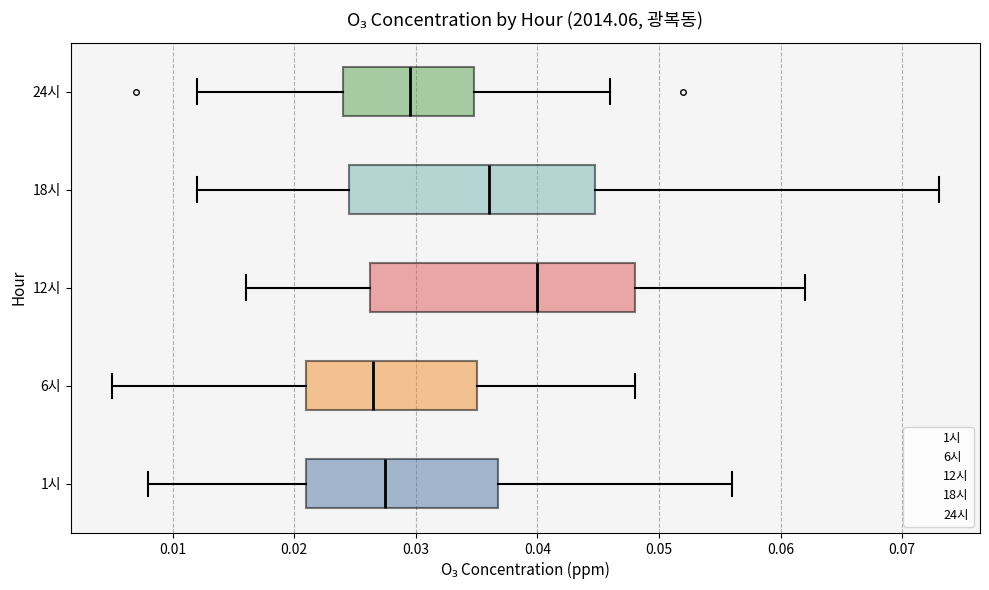

Comparing the boxes themselves (not the whiskers), which one is the widest?

12시